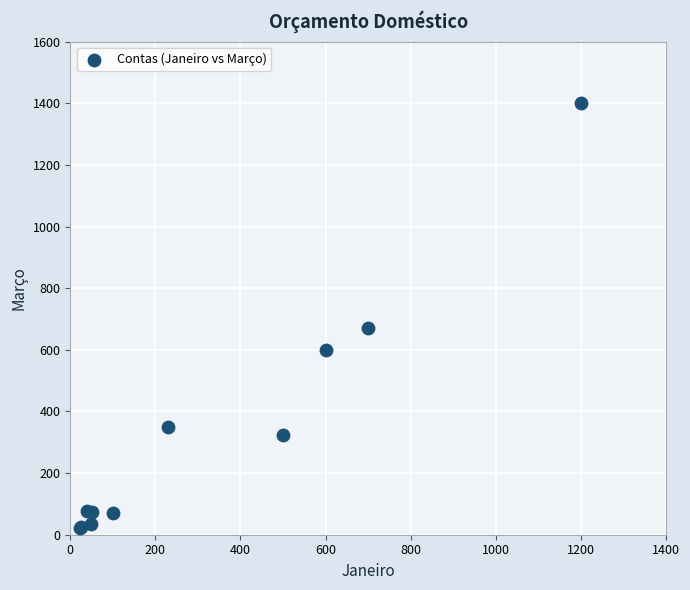

What Y value in the scatter plot is closest to 711?

670